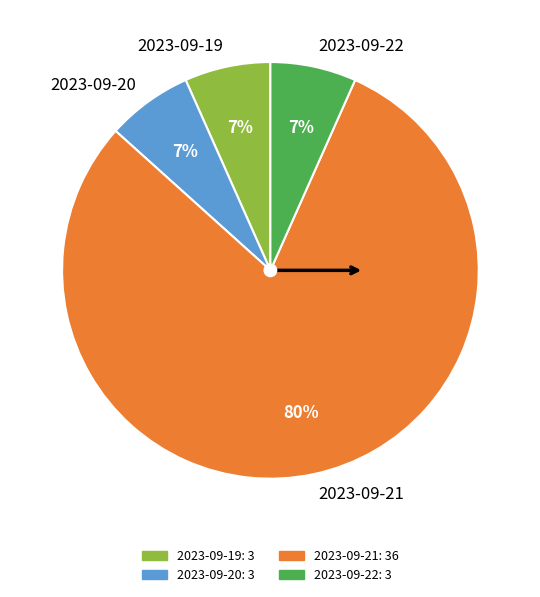

Is it true that 2023-09-20 is 1% of the pie?

False